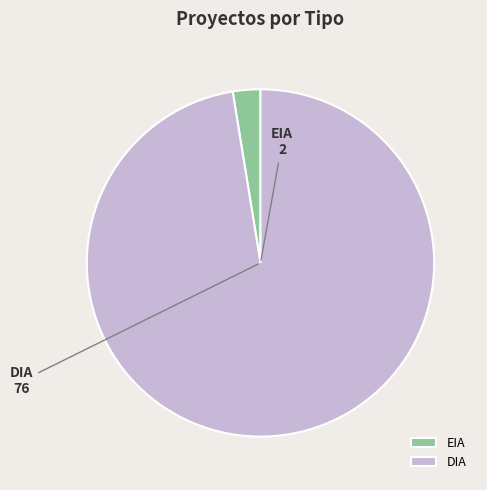

Do DIA and EIA together represent more than half of the pie?

Yes